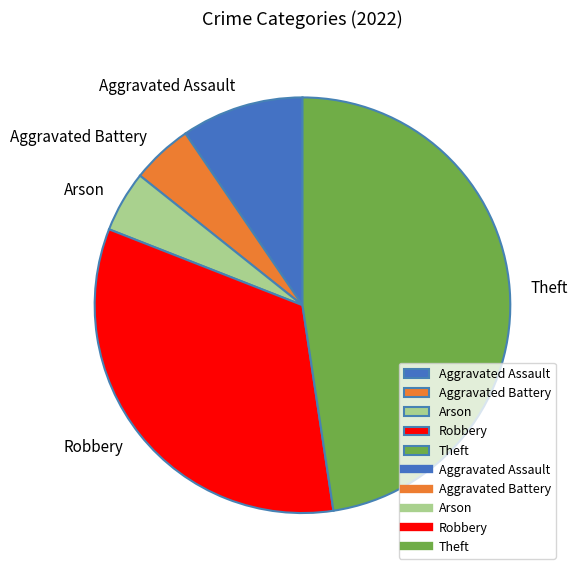

Does any single category account for the majority?

No